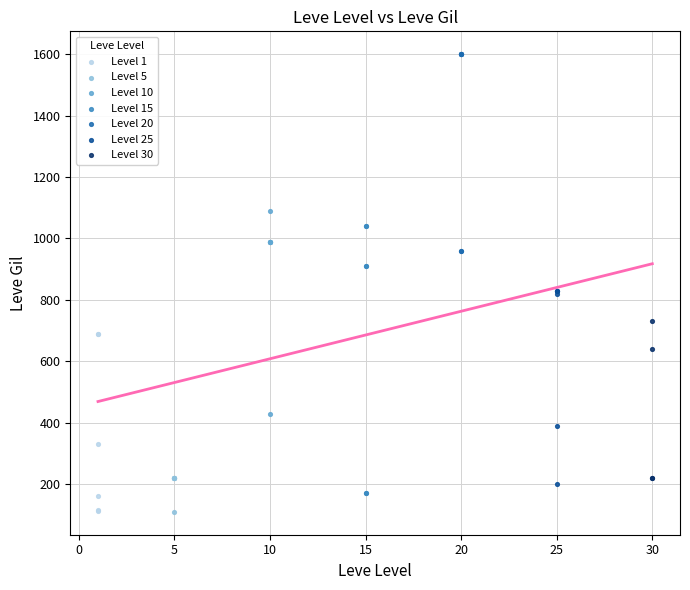

Which series has the largest Y range (max minus min)?

Level 15